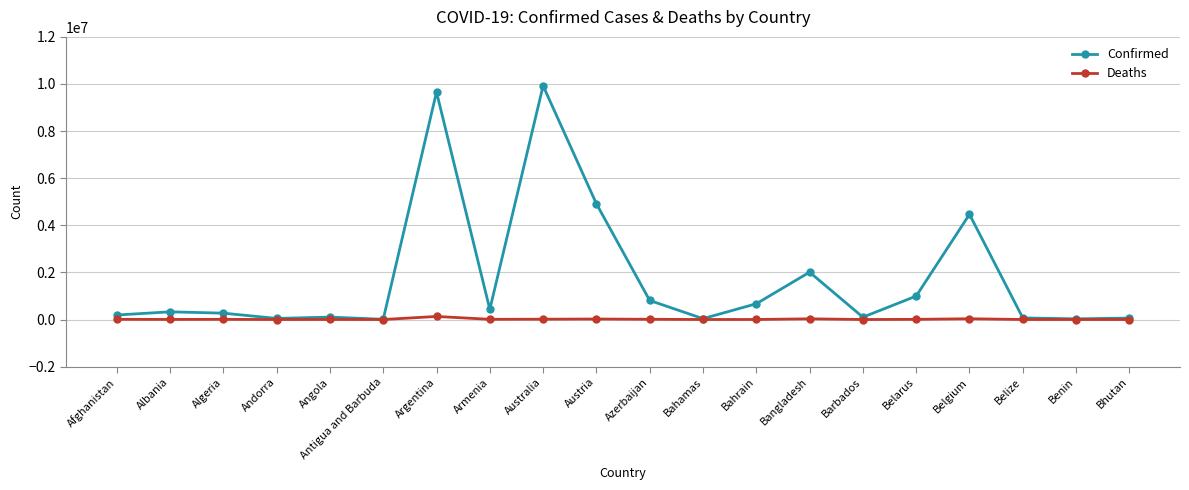

What is the value of the Deaths point at the 20th from the left?

21